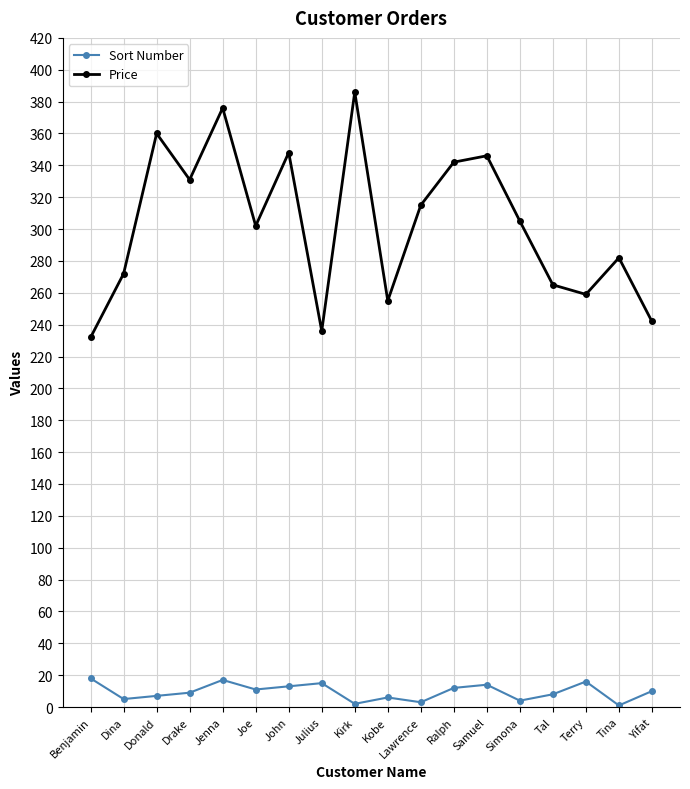

How many values in the Price series are below 305?

9